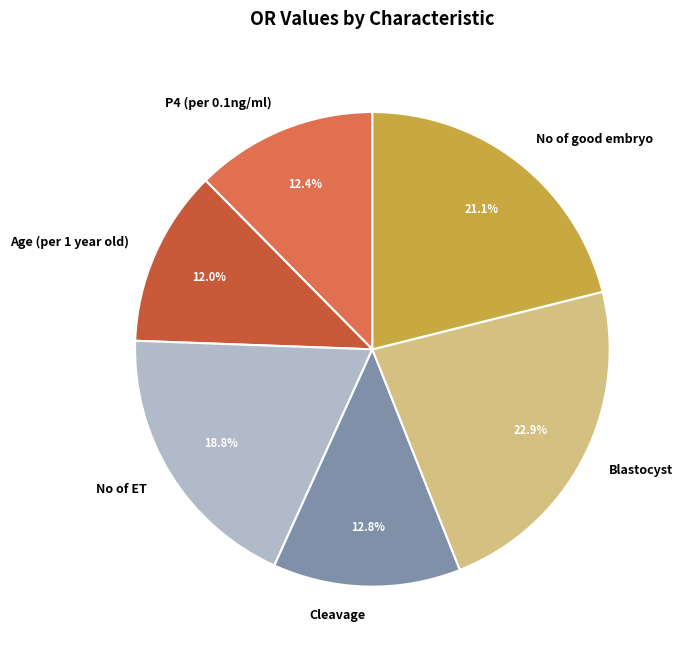

To the nearest percent, what is the difference between the largest and smallest slice percentages?

11%